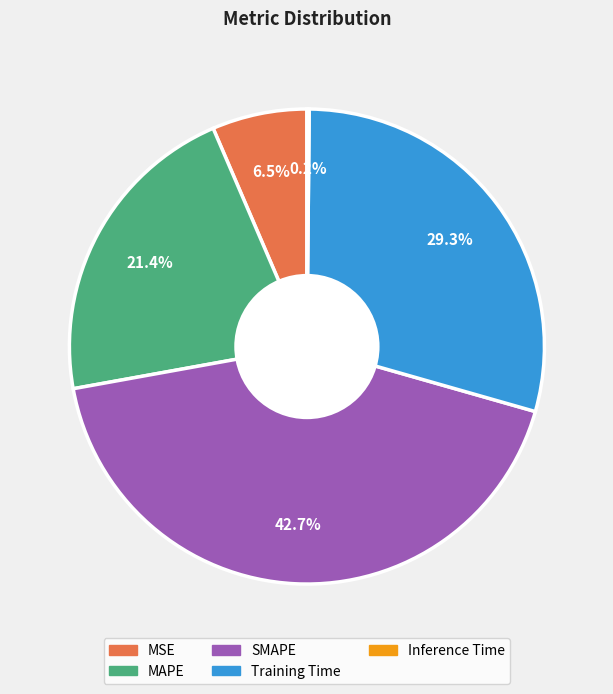

Is there a majority slice in this chart?

No